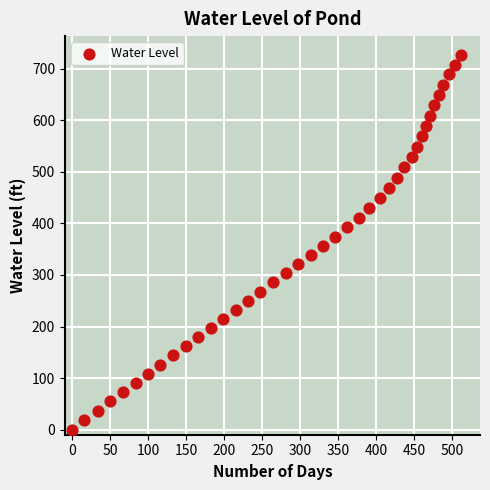

What is the range of Y values (max minus min)?

727.2